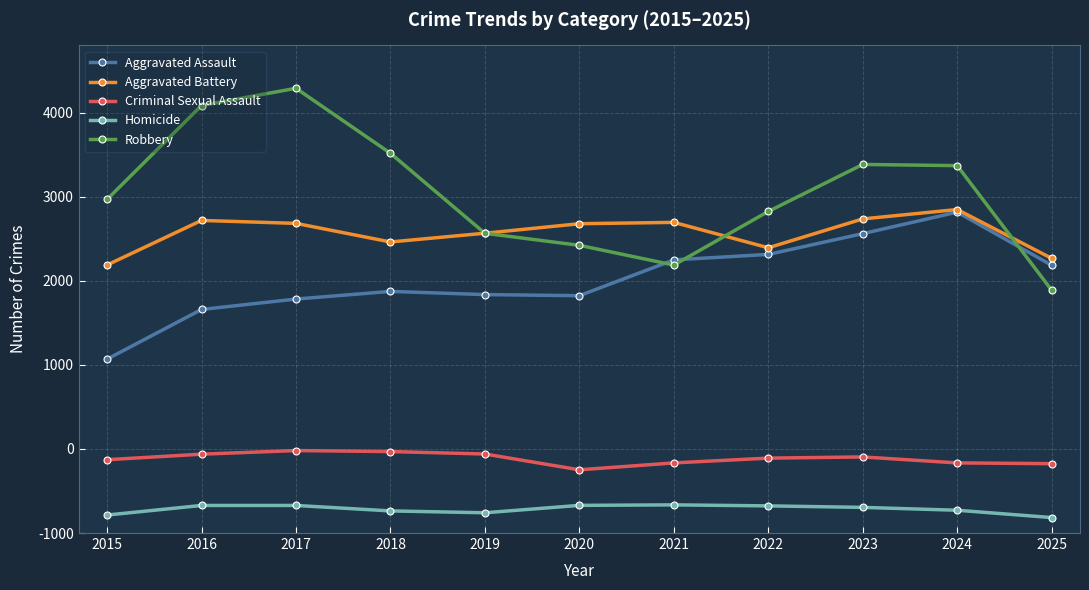

What are all the series names shown in the legend?

Aggravated Assault, Aggravated Battery, Criminal Sexual Assault, Homicide, Robbery